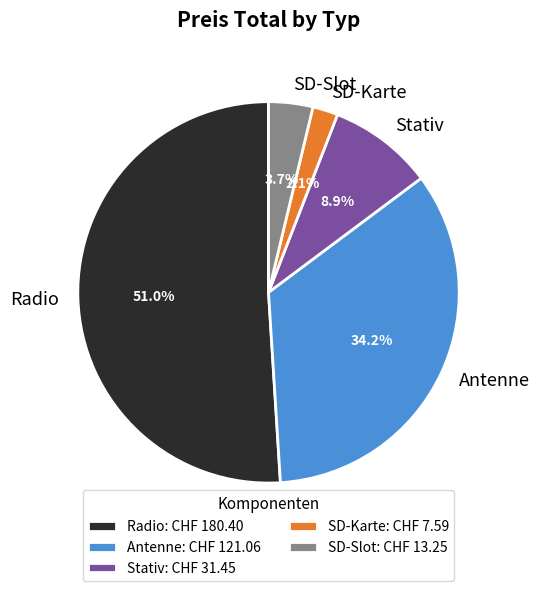

How many segments does this pie chart have?

5